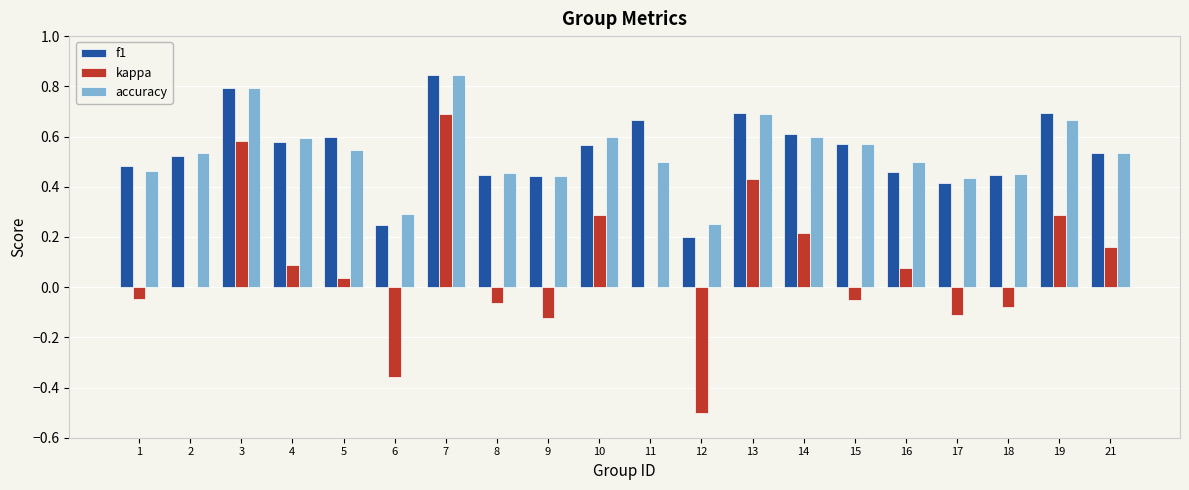

What is the sum of the accuracy values at 6 and 19?

1.0